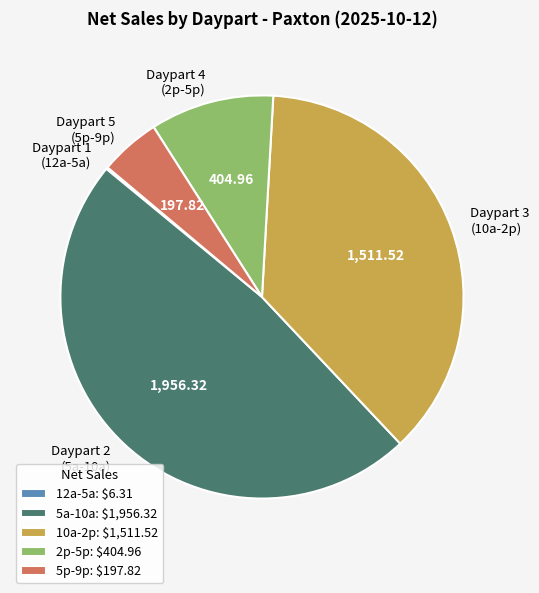

Which has a higher value, Daypart 4 (2p-5p) or Daypart 3 (10a-2p)?

Daypart 3 (10a-2p)